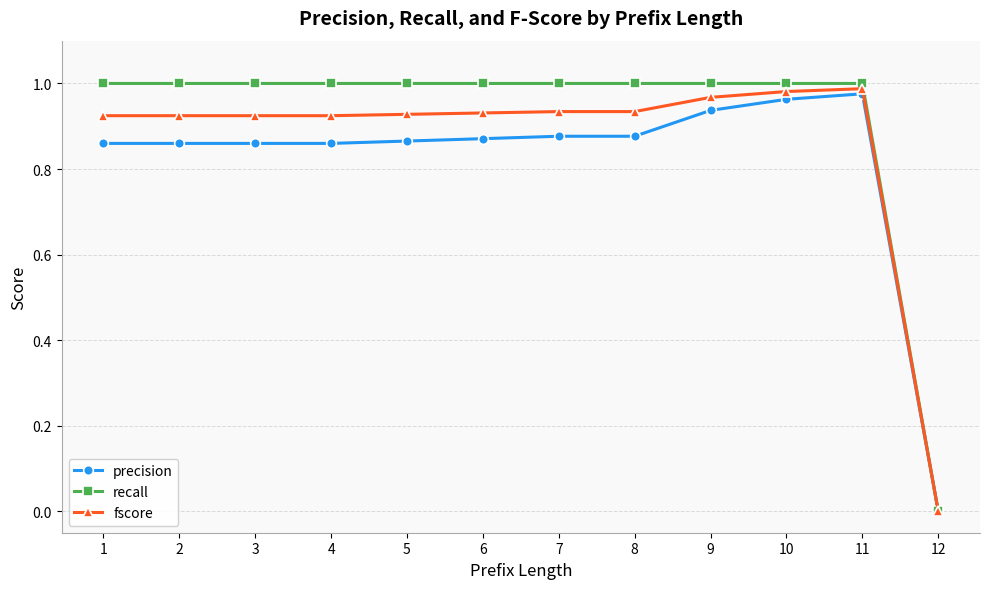

Which series has the largest range (max minus min)?

recall